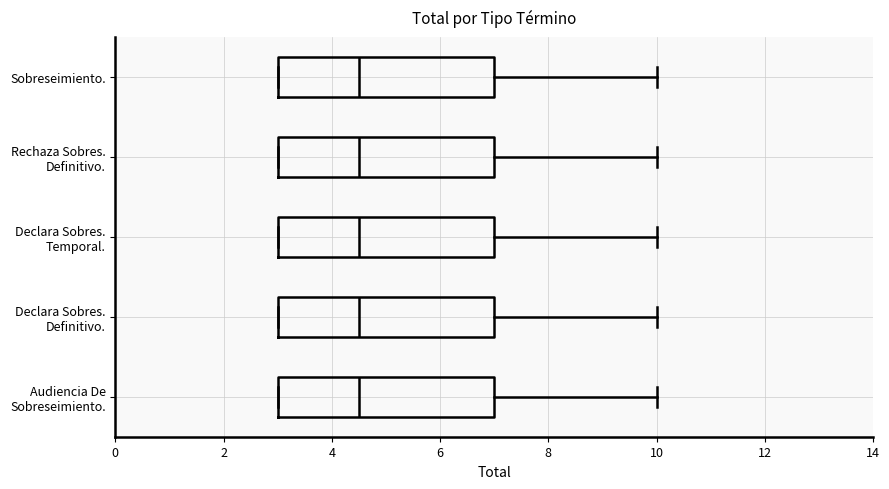

Reading bottom to top, transcribe this box plot: for each box, give where its median line is, the range the box spans, and where its two whiskers end, as read against the x-axis. The values are not printed on the chart, so give them approximately, as read against the axis.

Audiencia De Sobreseimiento.: median 4.6, box 3.0 to 7.0, whiskers 3.0 to 10.0
Declara Sobres. Definitivo.: median 4.6, box 3.0 to 7.0, whiskers 3.0 to 10.0
Declara Sobres. Temporal.: median 4.6, box 3.0 to 7.0, whiskers 3.0 to 10.0
Rechaza Sobres. Definitivo.: median 4.6, box 3.0 to 7.0, whiskers 3.0 to 10.0
Sobreseimiento.: median 4.6, box 3.0 to 7.0, whiskers 3.0 to 10.0